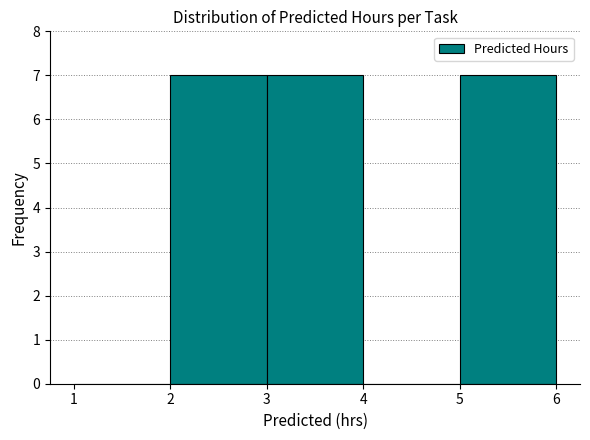

How tall is the bar that spans 2 to 3 on the x-axis? The values are not printed on the chart, so give them approximately, as read against the axis.

7